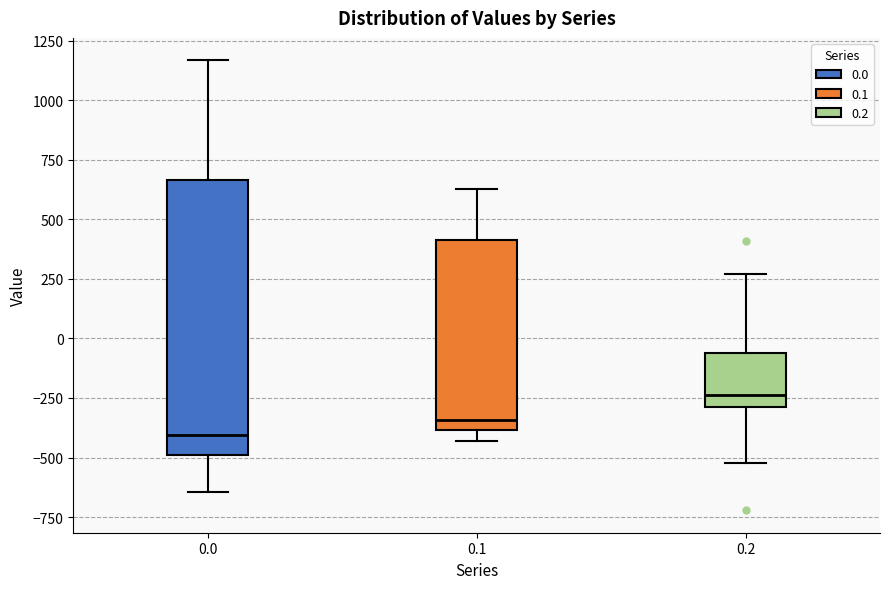

Where does the median line of the box at x = 0.1 sit on the y-axis? The values are not printed on the chart, so give them approximately, as read against the axis.

-350